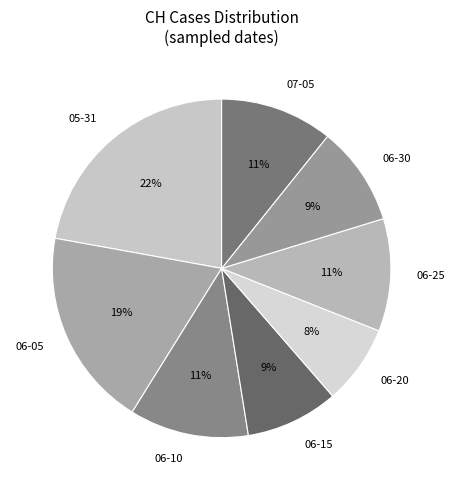

How many slices are in this pie chart?

8